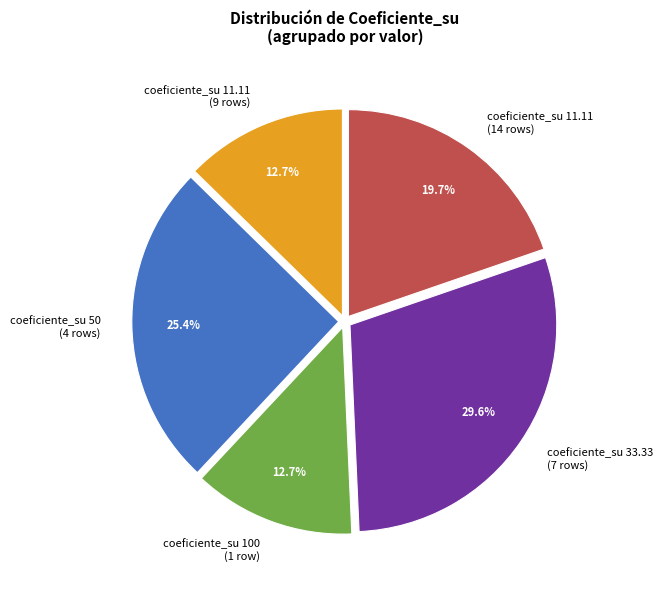

Count the number of slices in the pie.

5